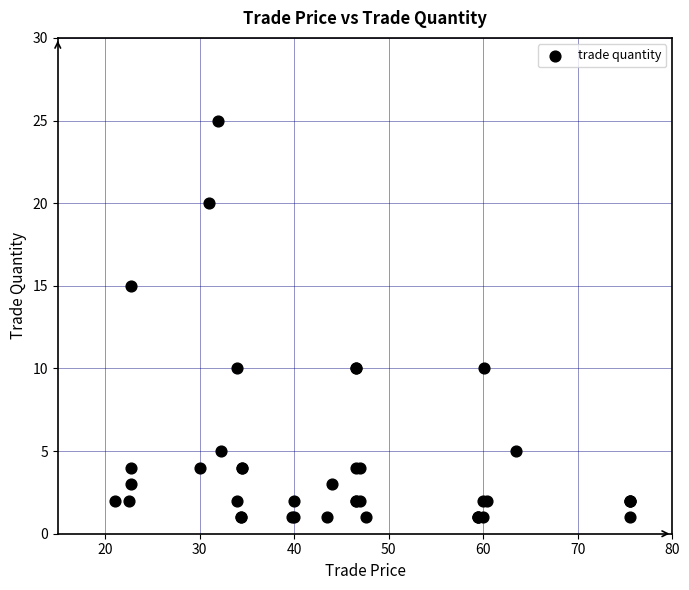

What Y value in the scatter plot is closest to 13?

15